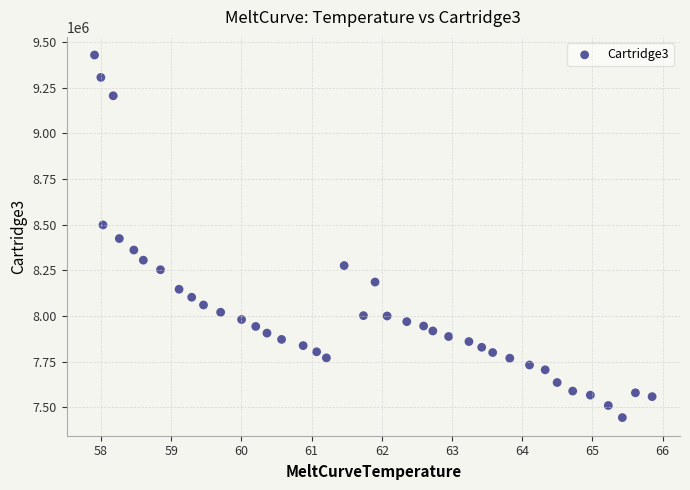

What is the range of Y values (max minus min)?

1986839